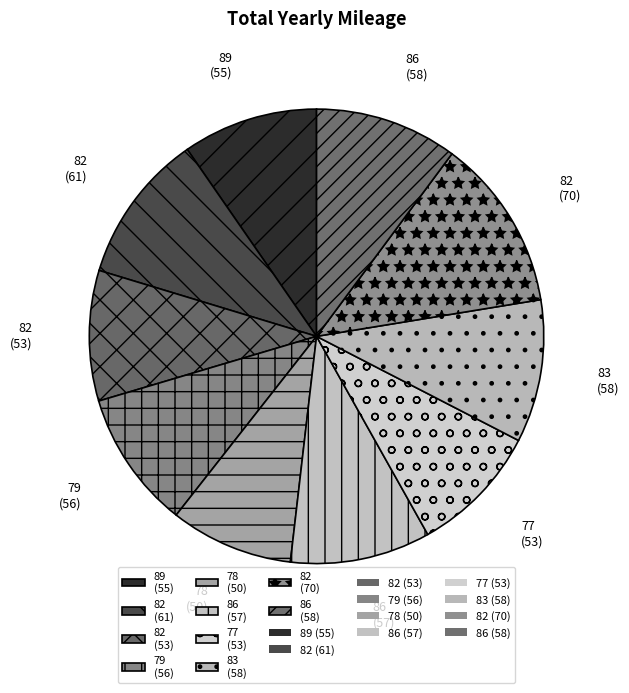

Is there any slice that represents more than half of the pie?

No